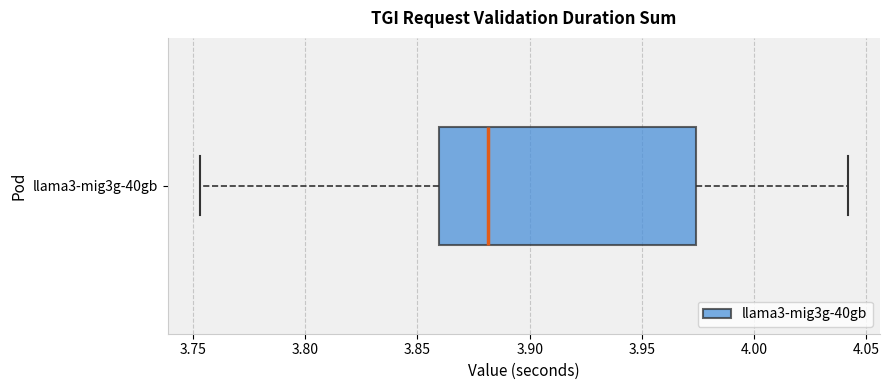

Where does the median line of the box for llama3-mig3g-40gb sit on the x-axis? The values are not printed on the chart, so give them approximately, as read against the axis.

3.880